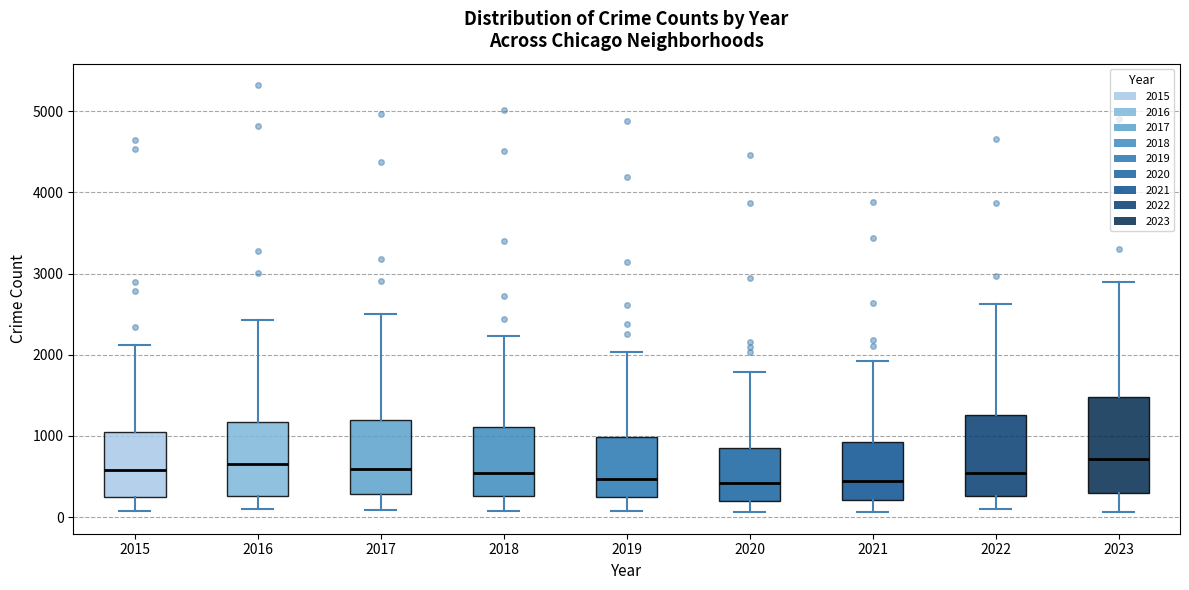

Where does the upper whisker of the box at x = 2023 end on the y-axis? The values are not printed on the chart, so give them approximately, as read against the axis.

2900